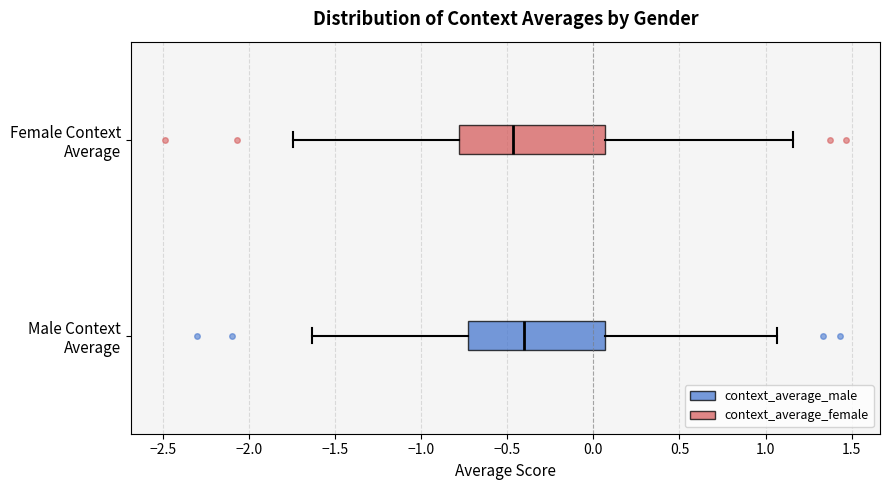

Where is the left edge of the box for Female Context Average on the x-axis? The values are not printed on the chart, so give them approximately, as read against the axis.

-0.80